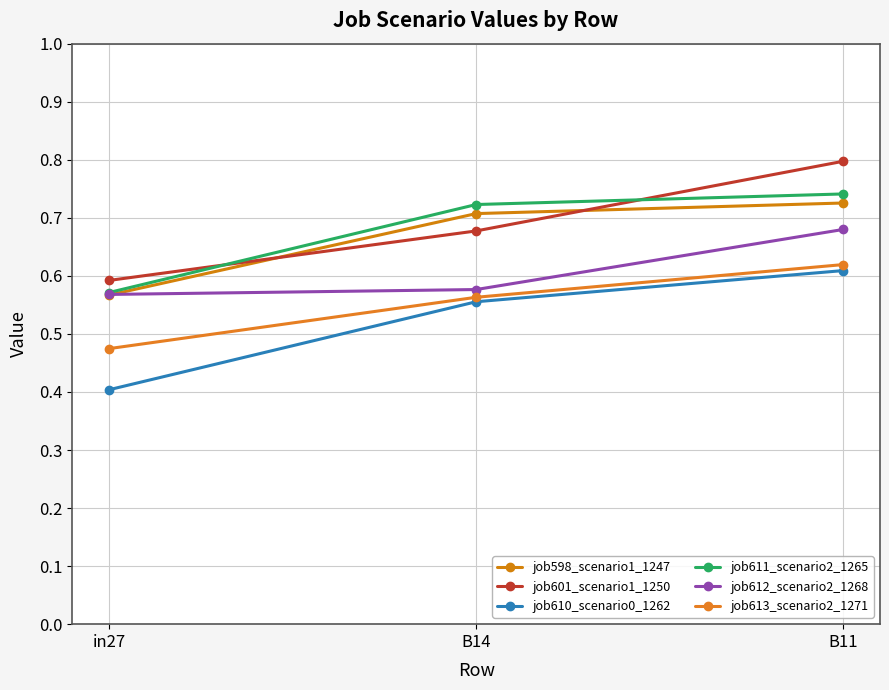

At which category does the chart reach its minimum across all series?

in27